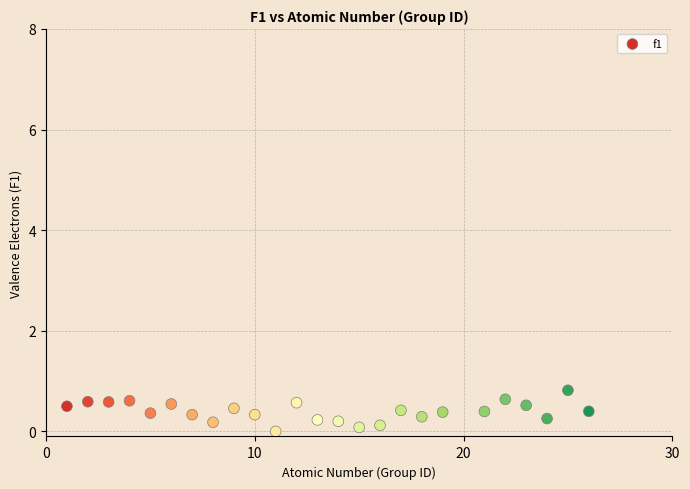

What is the range of Y values (max minus min)?

0.8